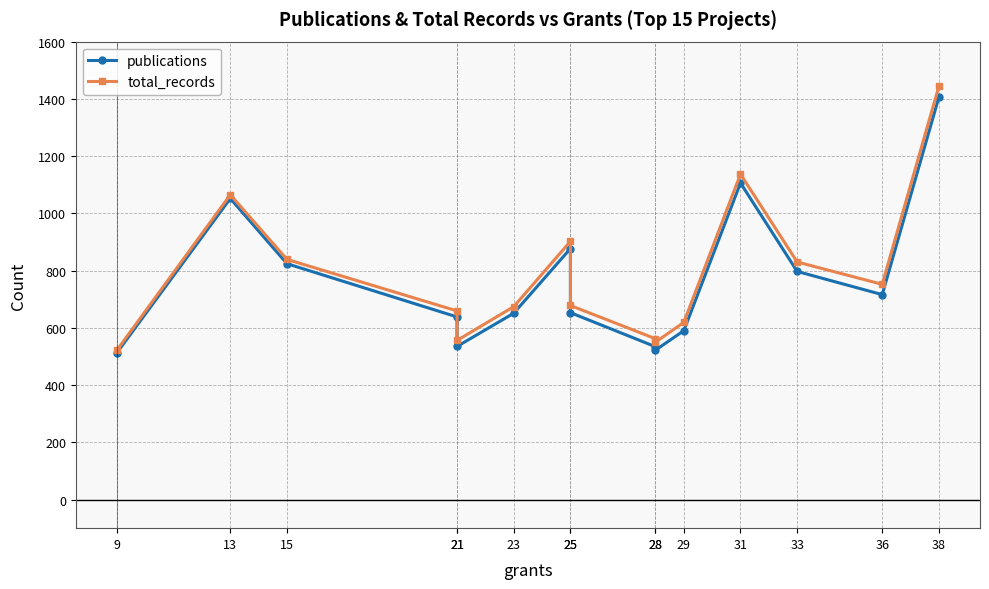

Where is the first local minimum for total_records?

21